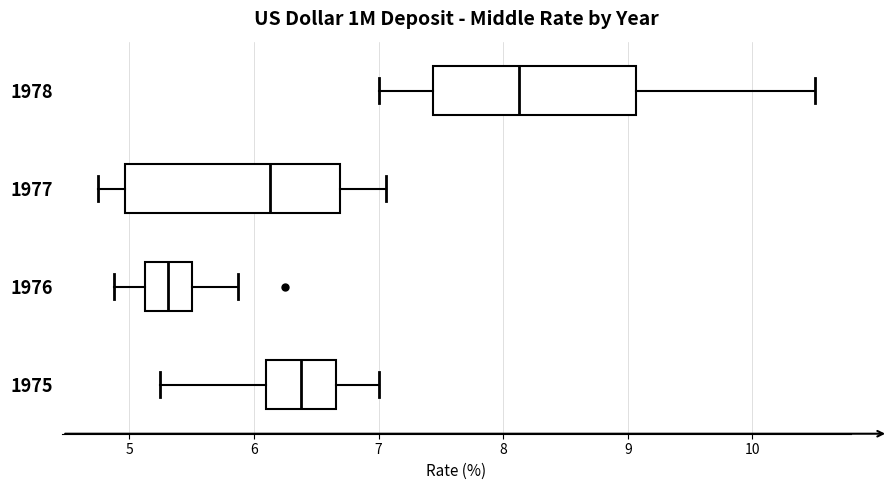

Where does the left whisker of the box at y = 1976 end on the x-axis? The values are not printed on the chart, so give them approximately, as read against the axis.

4.9